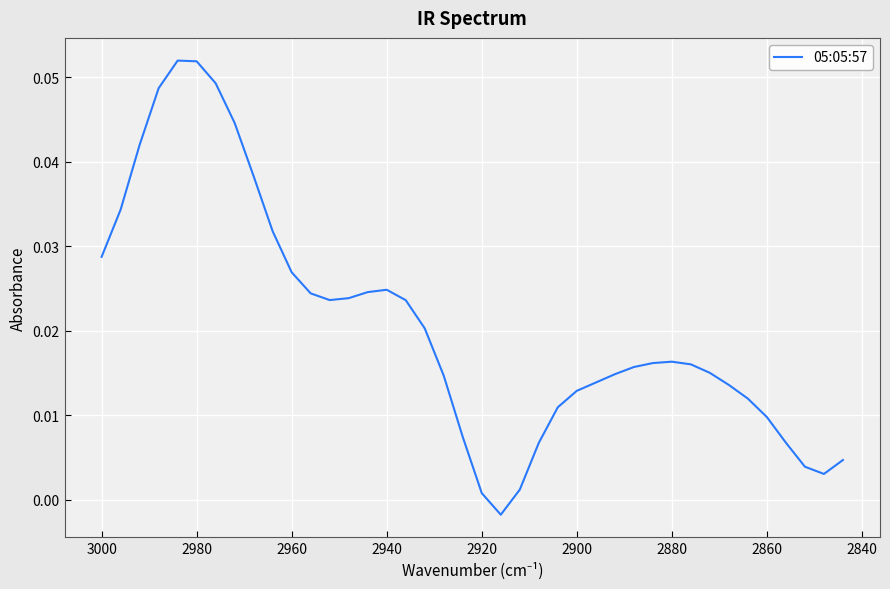

Reading left to right, transcribe all the data shown in this chart.

0.0	0.0	0.0	0.0	0.1	0.1	0.0	0.0	0.0	0.0	0.0	0.0	0.0	0.0	0.0	0.0	0.0	0.0	0.0	0.0	0.0	-0.0	0.0	0.0	0.0	0.0	0.0	0.0	0.0	0.0	0.0	0.0	0.0	0.0	0.0	0.0	0.0	0.0	0.0	0.0